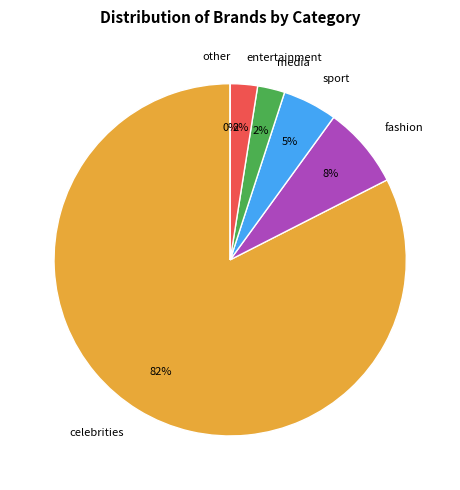

Does any single category account for the majority?

Yes